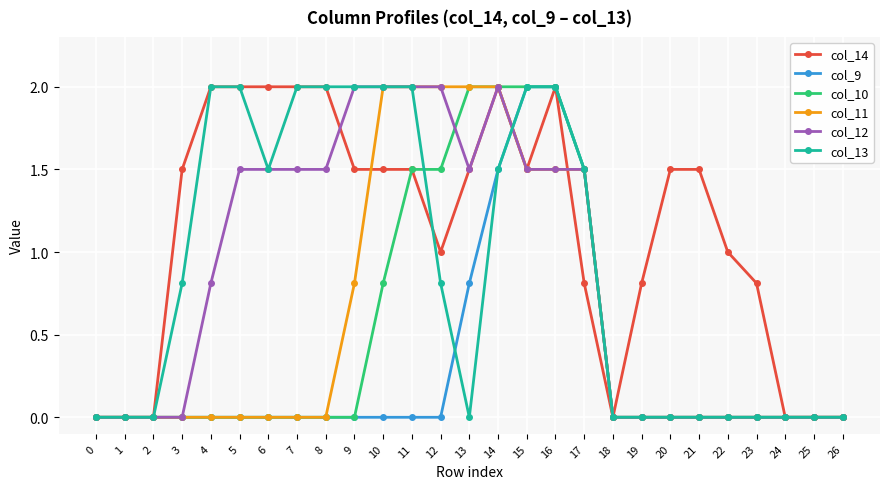

What are all the series names shown in the legend?

col_14, col_9, col_10, col_11, col_12, col_13